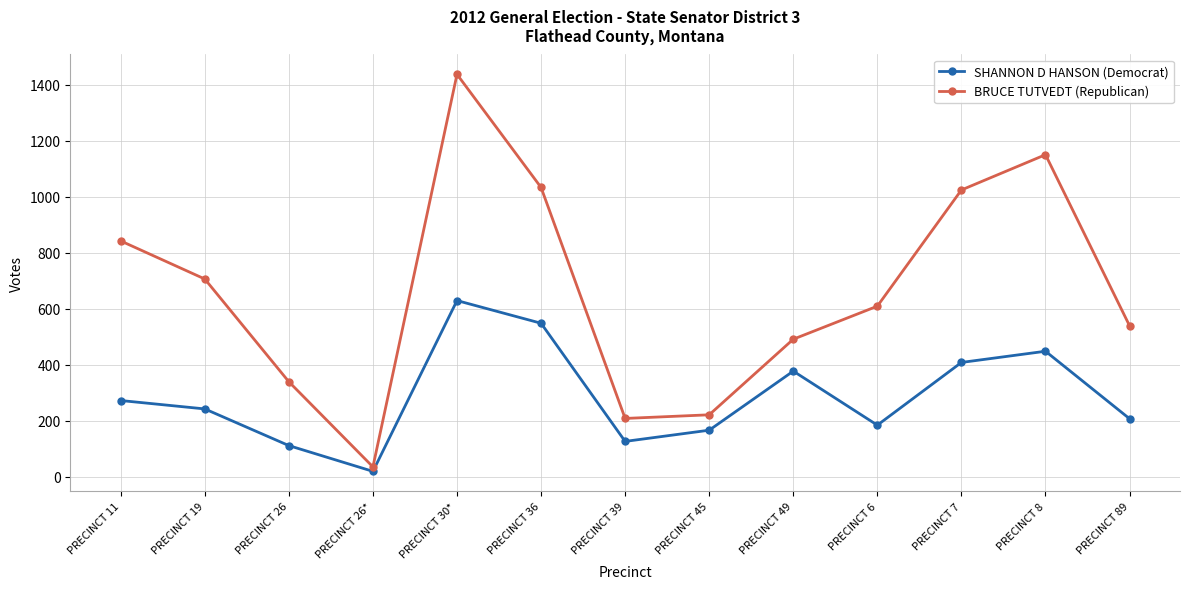

What is the difference between the second highest and minimum values in the SHANNON D HANSON (Democrat) series?

529